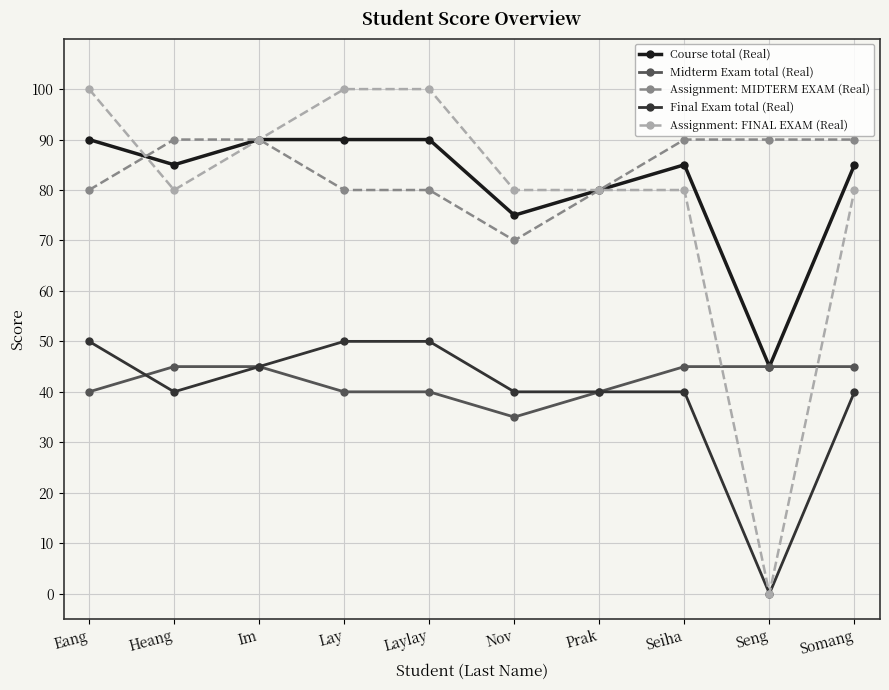

The Final Exam total (Real) series shows 40 at Prak. True or false?

True